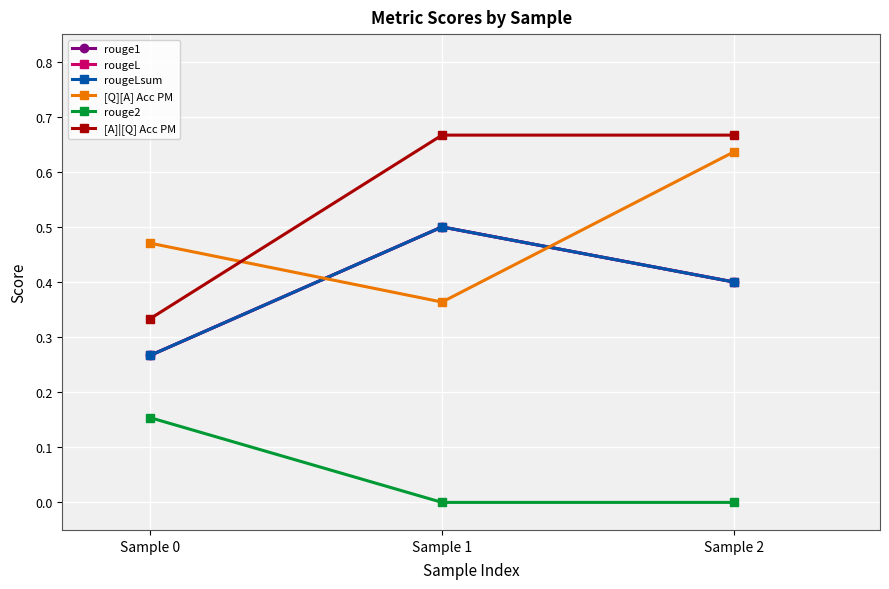

Is this an area chart (filled region under the line)?

No